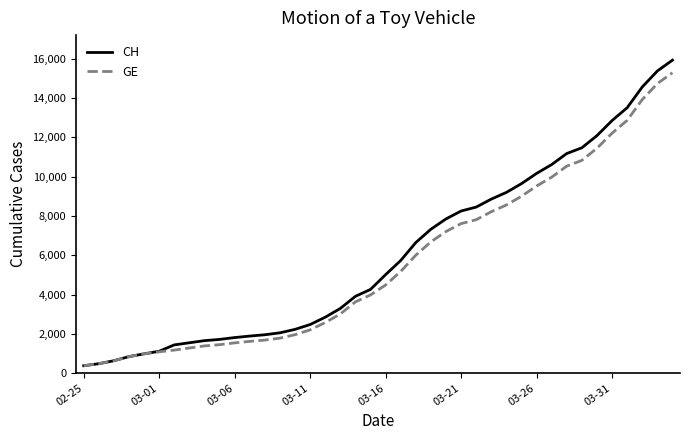

How many lines are shown in the chart?

2